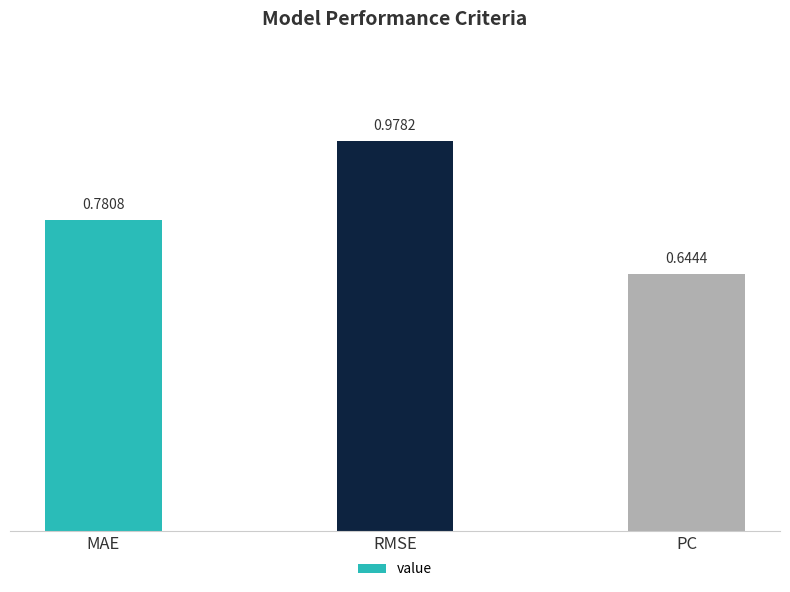

Between MAE and RMSE, which is larger?

RMSE